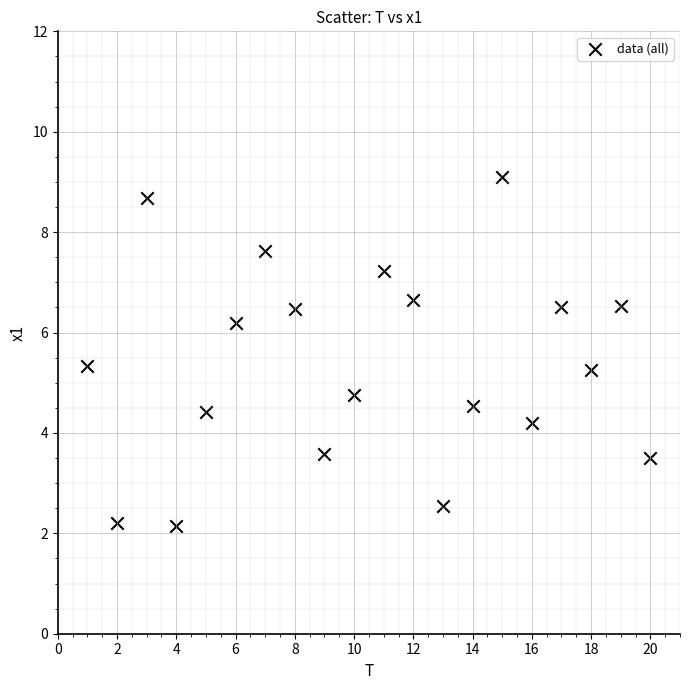

What is the range of X values (max minus min)?

19.0